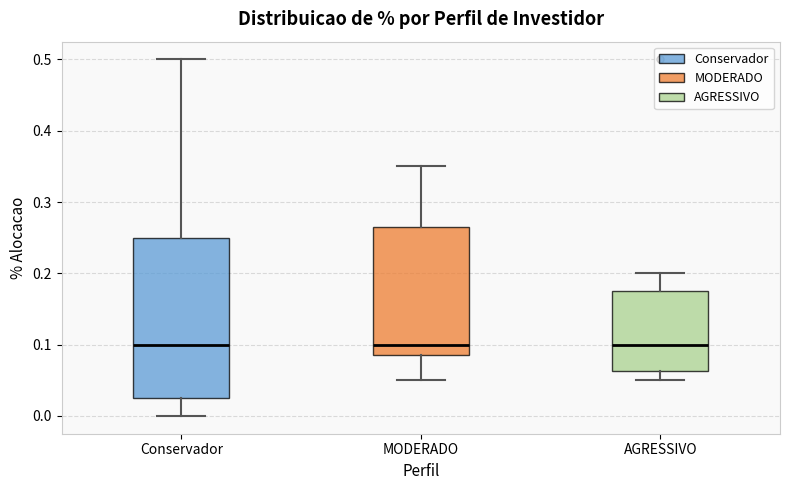

Where does the median line of the box for AGRESSIVO sit on the y-axis? The values are not printed on the chart, so give them approximately, as read against the axis.

0.10